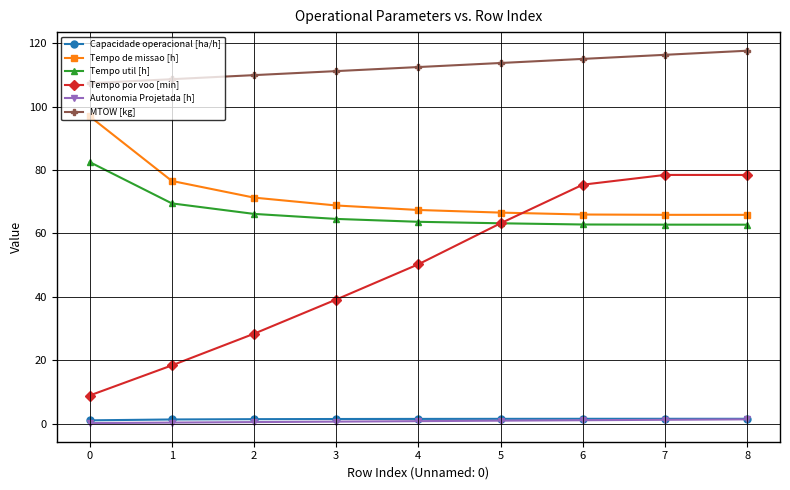

How many lines are shown in the chart?

6